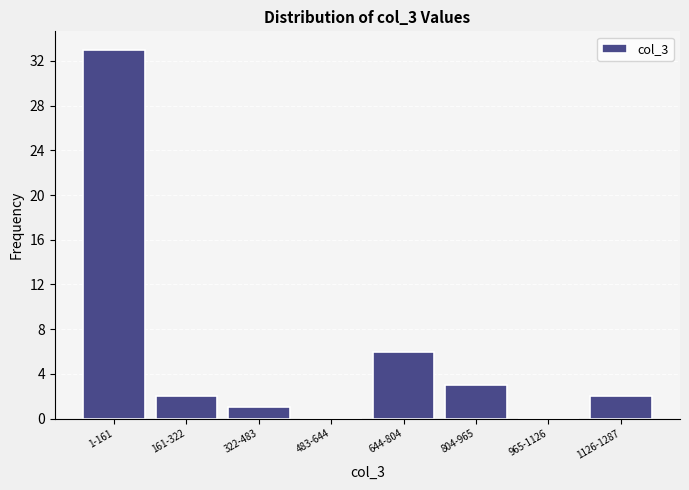

Reading left to right, what are all the values shown in this chart?

1-161=33	161-322=2	322-483=1	483-644=0	644-804=6	804-965=3	965-1126=0	1126-1287=2